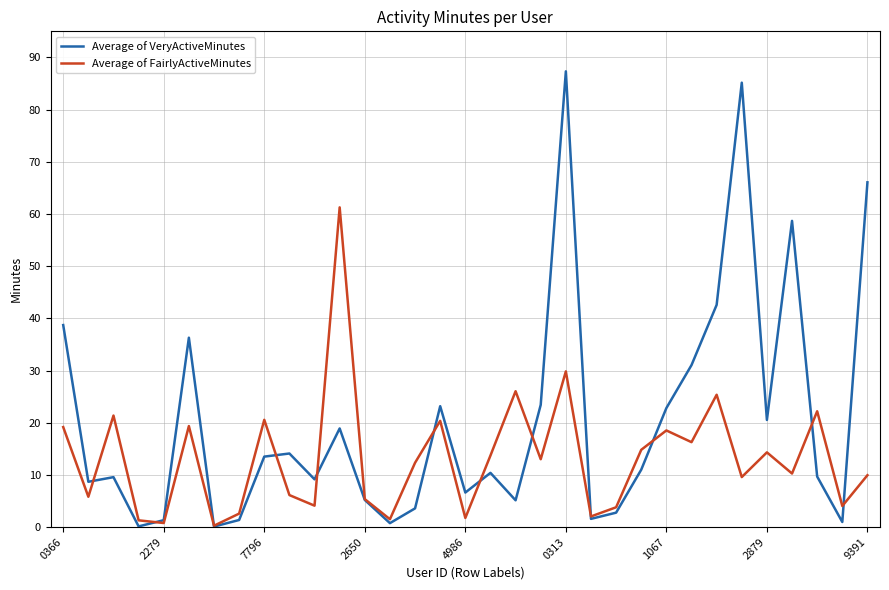

What is the greatest value displayed?

87.3